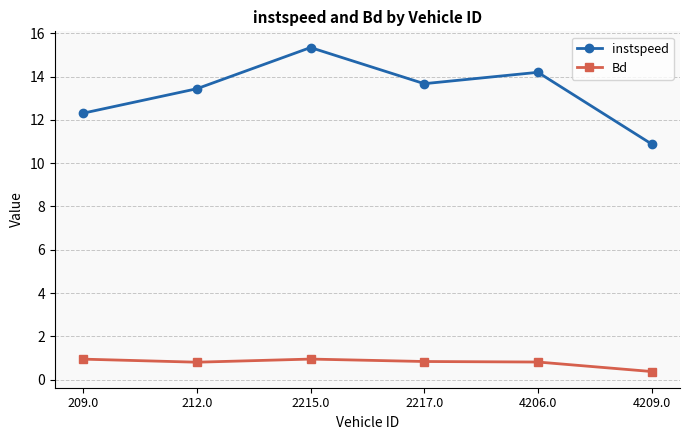

What is the label of the 5th point from the left?

4206.0